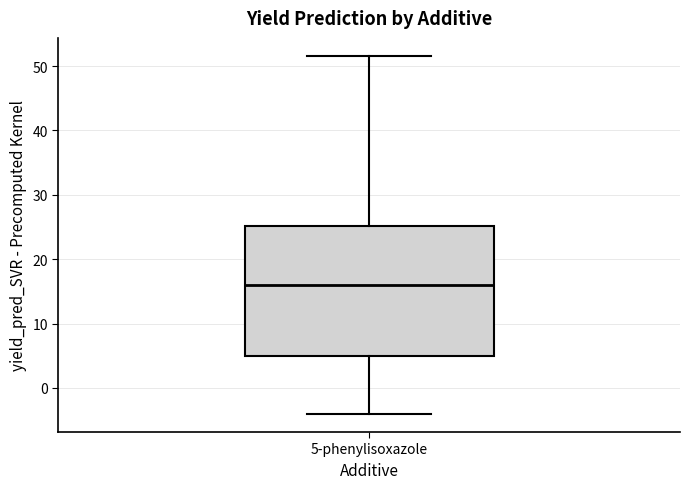

Where does the upper whisker of the box for 5-phenylisoxazole end on the y-axis? The values are not printed on the chart, so give them approximately, as read against the axis.

52